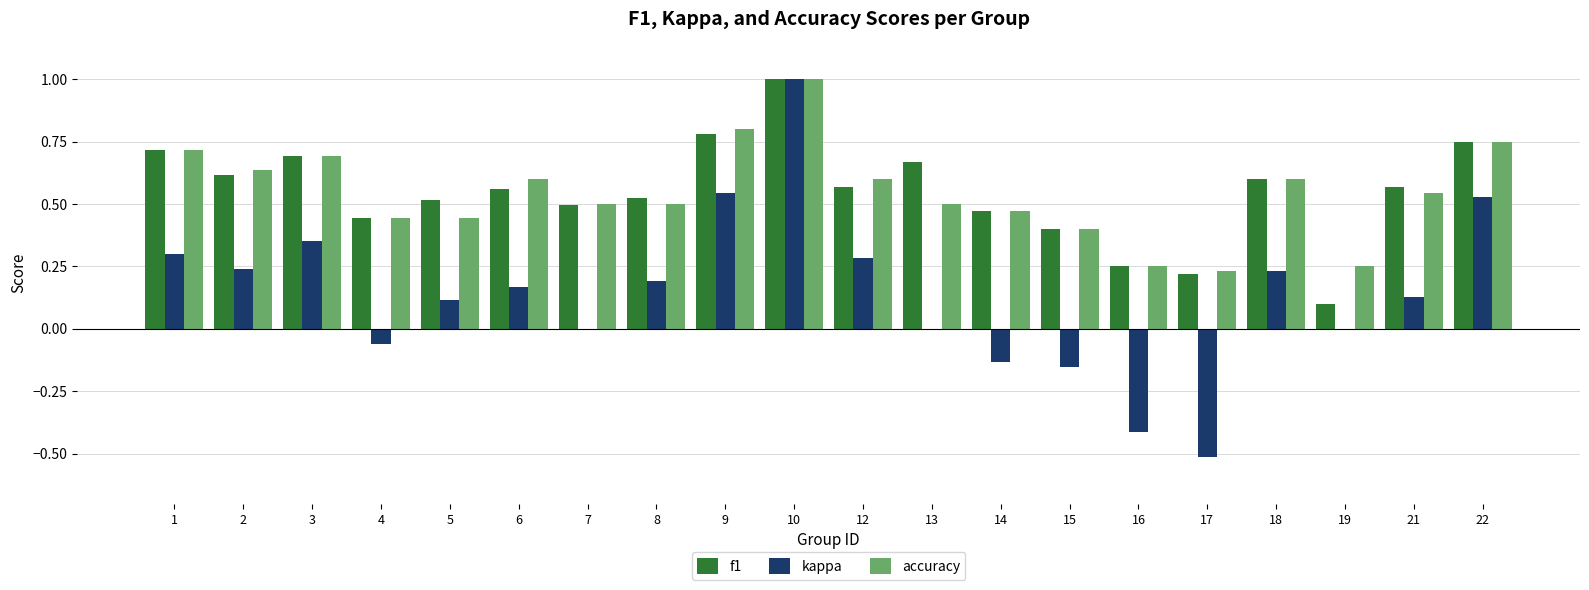

At which category is the sum across all series the highest?

10